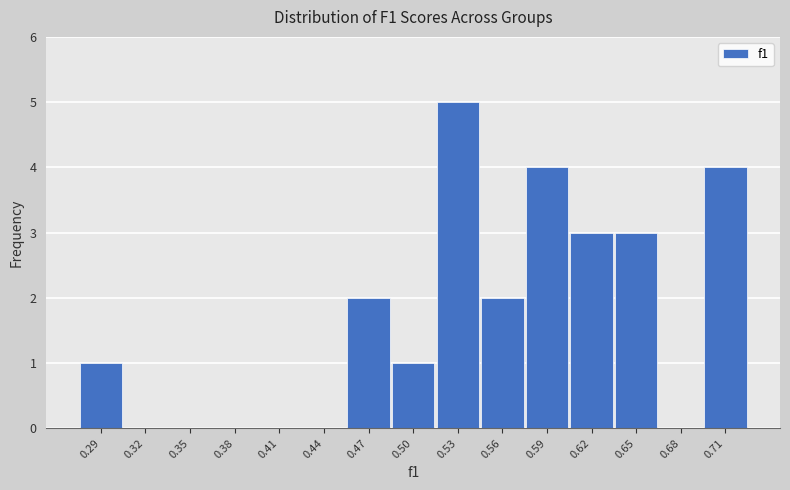

Reading left to right, list every bar in this chart as the range it spans on the x-axis followed by its height. Neither the bar edges nor the heights are printed on the chart, so give them approximately, as read against the axes.

0.275 to 0.305: 1
0.305 to 0.335: 0
0.335 to 0.365: 0
0.365 to 0.395: 0
0.395 to 0.425: 0
0.425 to 0.455: 0
0.455 to 0.485: 2
0.485 to 0.515: 1
0.515 to 0.545: 5
0.545 to 0.575: 2
0.575 to 0.605: 4
0.605 to 0.635: 3
0.635 to 0.665: 3
0.665 to 0.695: 0
0.695 to 0.725: 4